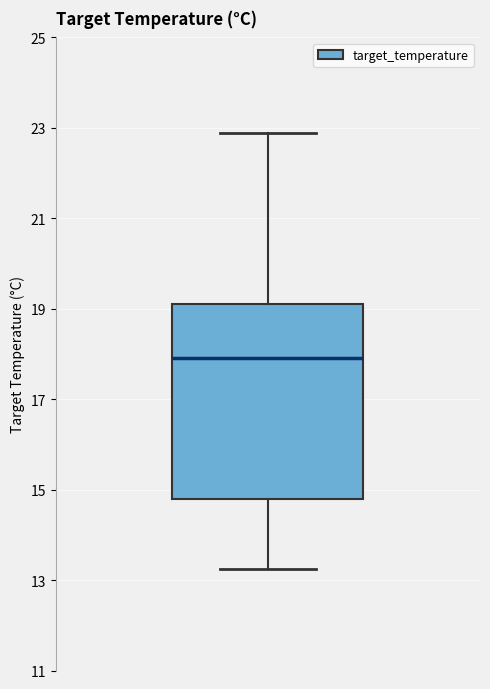

Where is the upper edge of the box on the y-axis? The values are not printed on the chart, so give them approximately, as read against the axis.

19.2